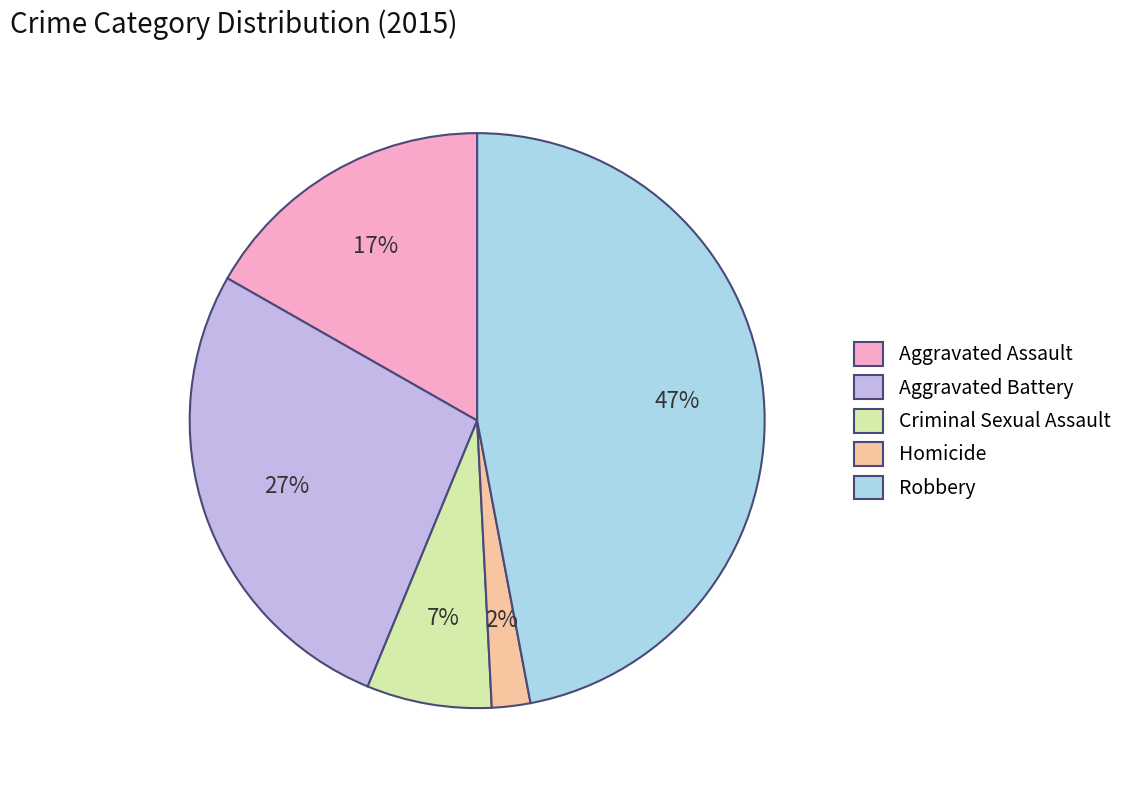

Count the number of slices in the pie.

5